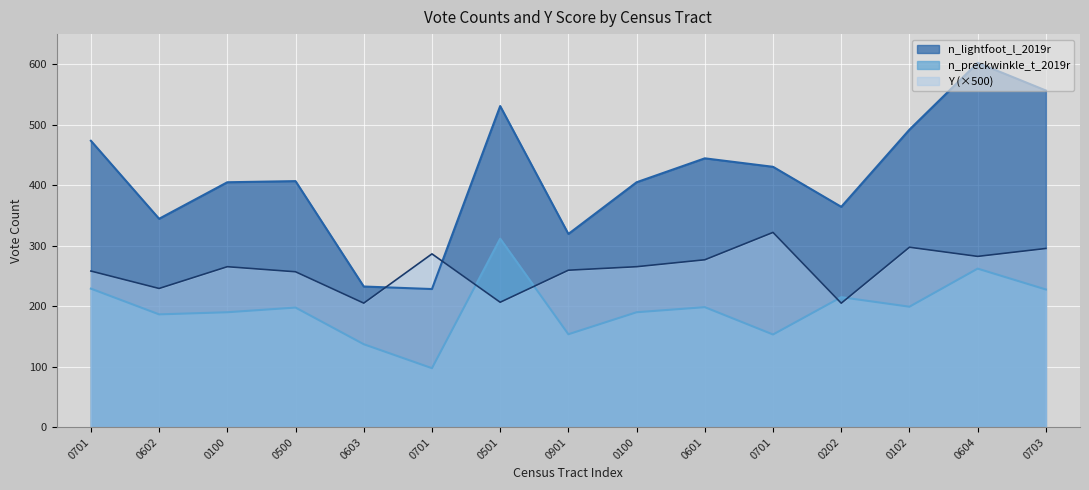

How many lines are shown in the chart?

3